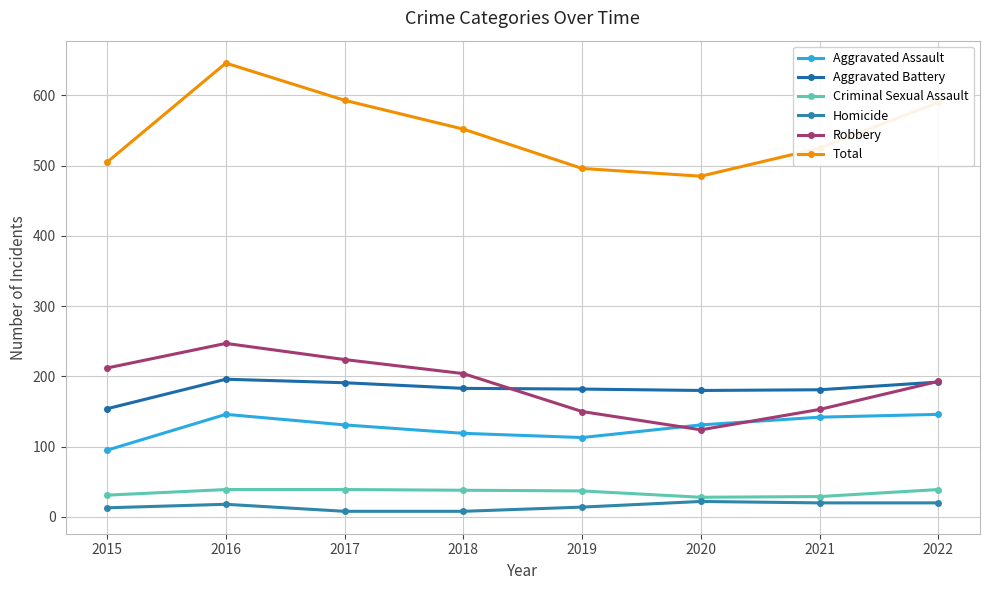

At which label does Total reach its peak?

2016